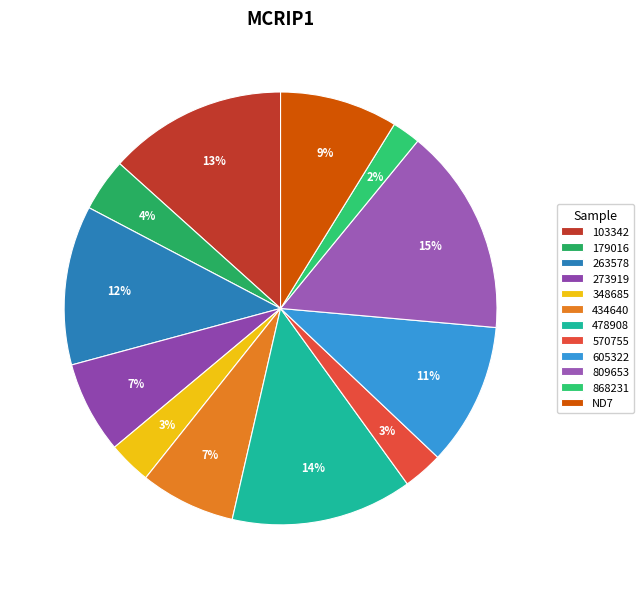

To the nearest percent, what portion does 570755 represent?

3%